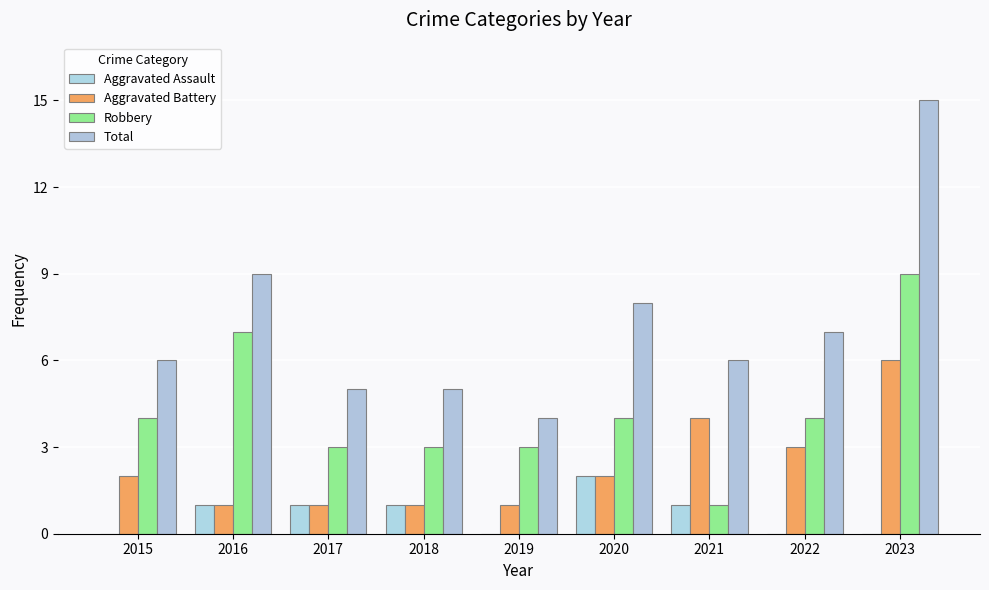

What is the difference between the highest and lowest values at 2015?

6